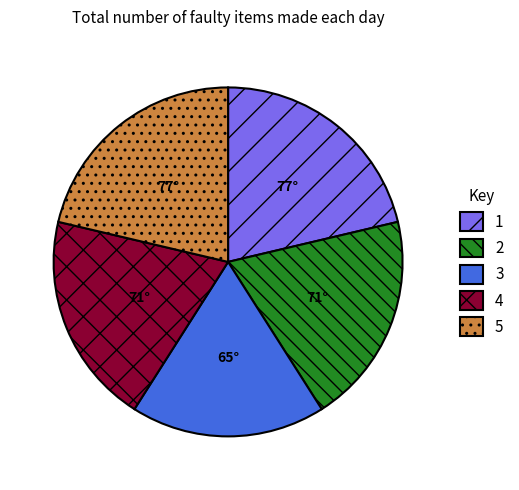

Which category has the smallest portion of the pie?

3